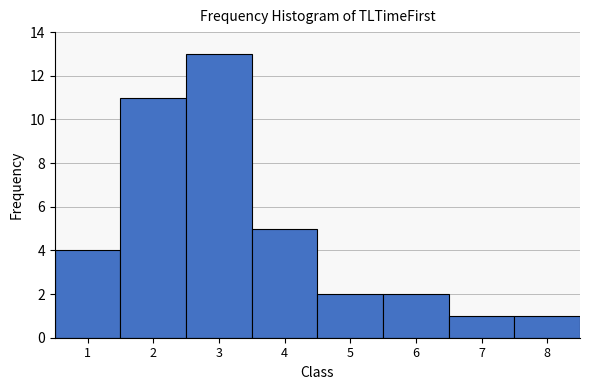

Reading left to right, transcribe this chart: for each bar, give the range it covers on the x-axis and its height. The values are not printed on the chart, so give them approximately, as read against the axis.

0.5 to 1.5: 4
1.5 to 2.5: 11
2.5 to 3.5: 13
3.5 to 4.5: 5
4.5 to 5.5: 2
5.5 to 6.5: 2
6.5 to 7.5: 1
7.5 to 8.5: 1